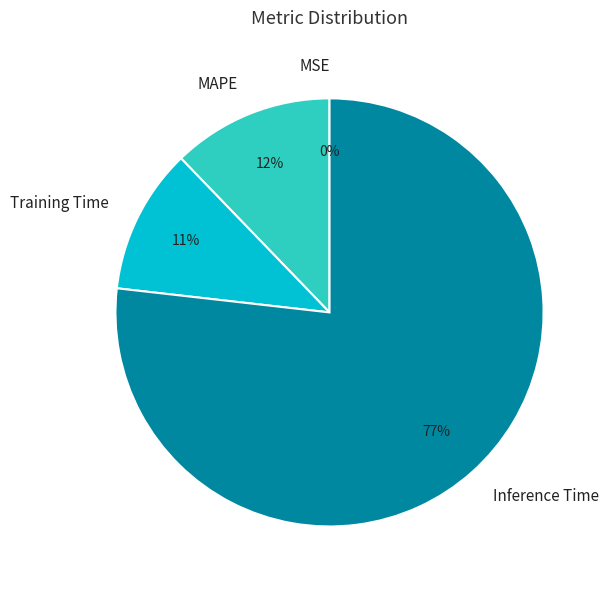

What percentage is the Inference Time slice, to the nearest percent?

77%